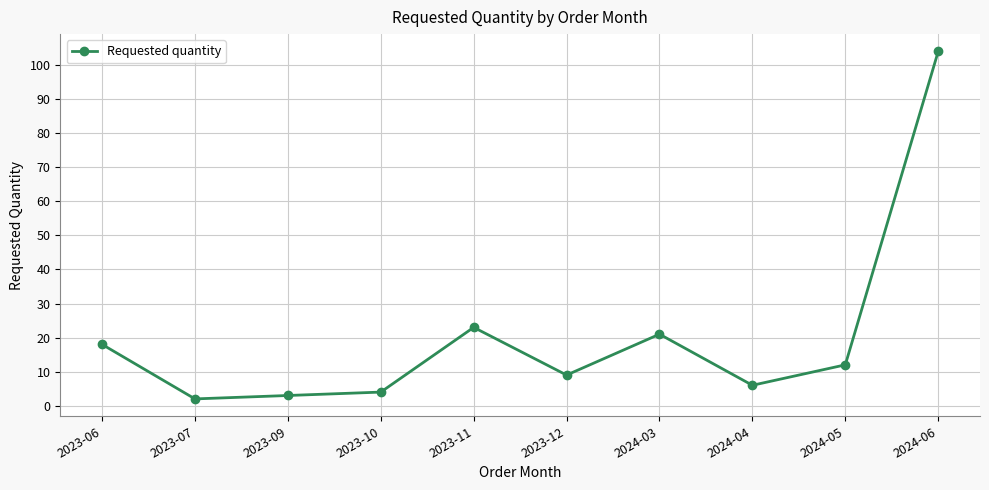

What position from the left is 2023-09?

3